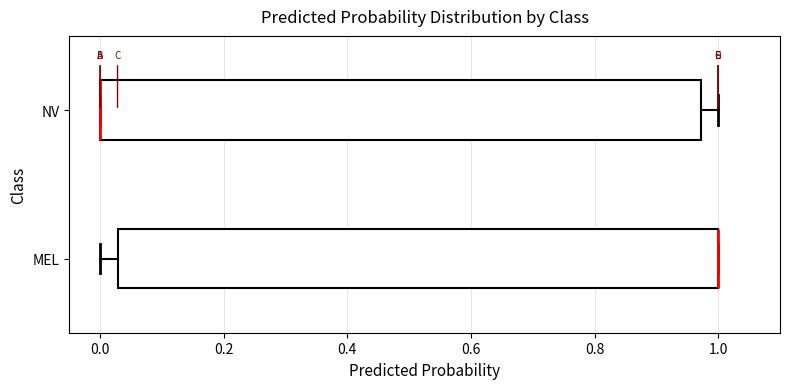

Where does the right whisker of the box for NV end on the x-axis? The values are not printed on the chart, so give them approximately, as read against the axis.

1.00